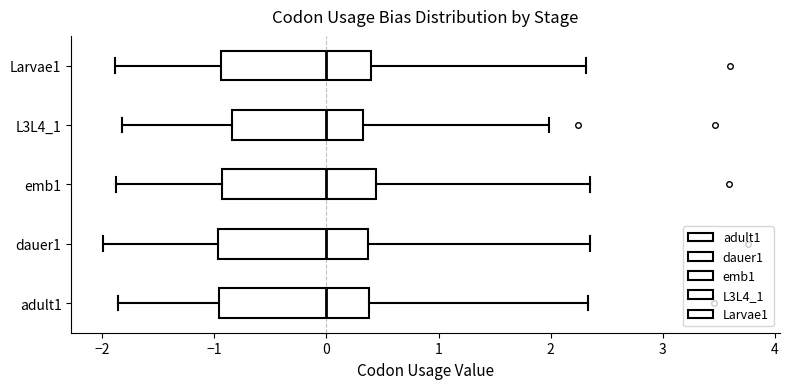

Reading bottom to top, read every box against the x-axis: the position of its median line, the range the box covers, and the ends of its whiskers. The values are not printed on the chart, so give them approximately, as read against the axis.

adult1: median 0.0, box -1.0 to 0.4, whiskers -1.9 to 2.3
dauer1: median 0.0, box -1.0 to 0.4, whiskers -2.0 to 2.3
emb1: median 0.0, box -0.9 to 0.4, whiskers -1.9 to 2.3
L3L4_1: median 0.0, box -0.8 to 0.3, whiskers -1.8 to 2.0
Larvae1: median 0.0, box -0.9 to 0.4, whiskers -1.9 to 2.3